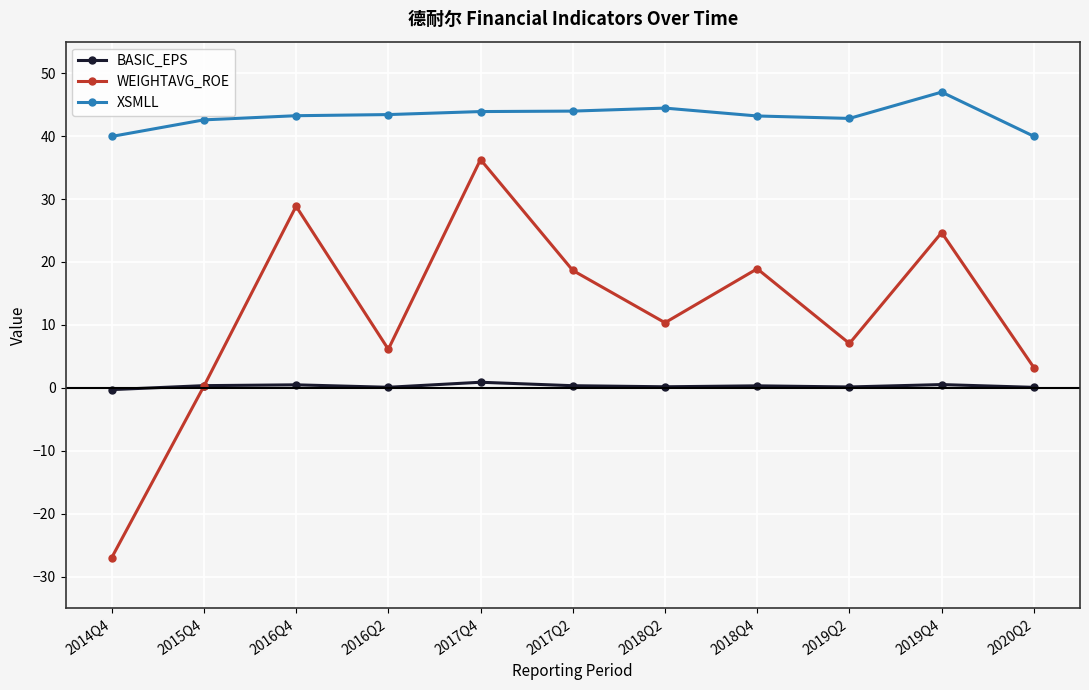

True or false: XSMLL and BASIC_EPS intersect in this chart.

False